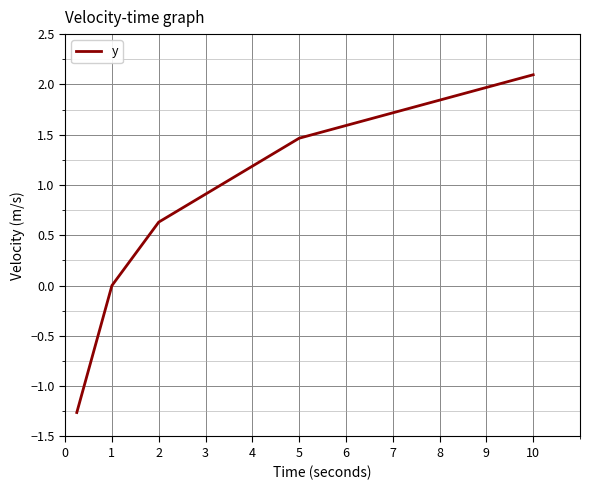

True or false: there are more than 0 points higher than both neighbors.

False